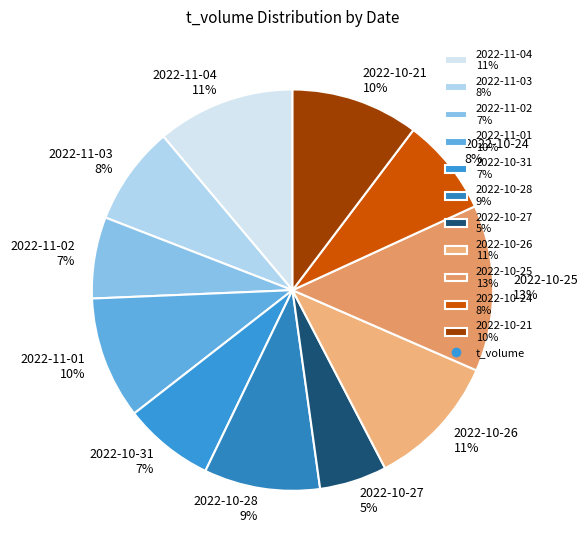

Combined, do 2022-11-04 and 2022-10-31 account for over 50%?

No